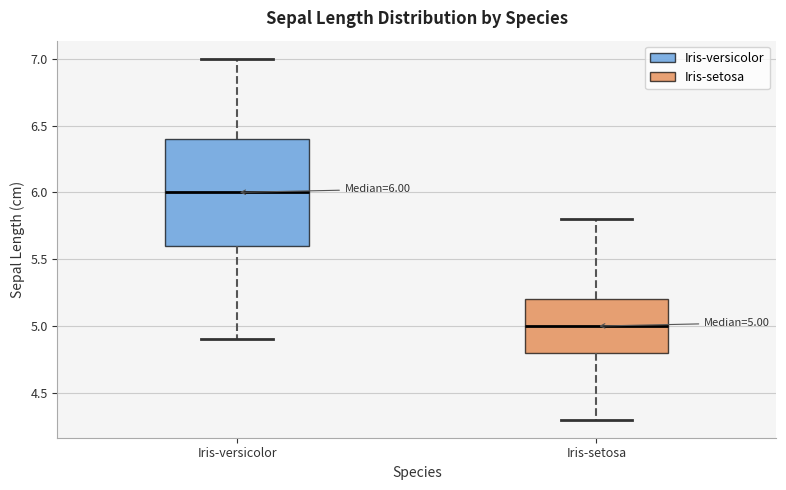

Comparing the boxes themselves (not the whiskers), which one is the tallest?

Iris-versicolor